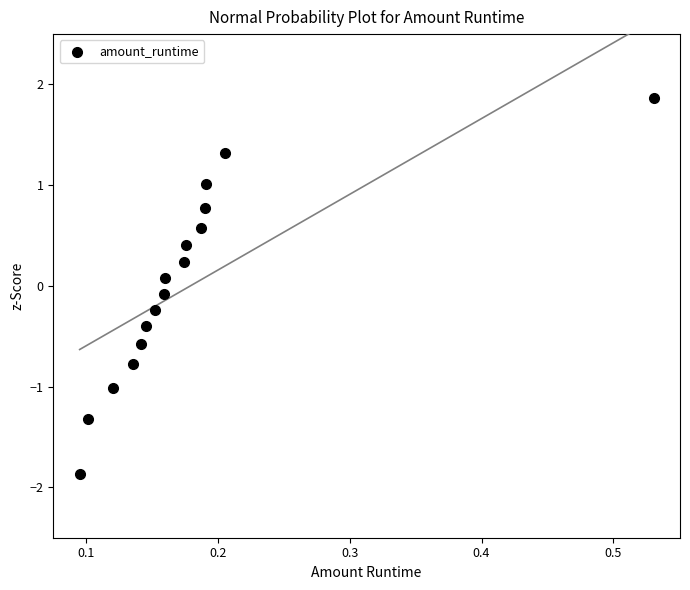

What is the range of Y values (max minus min)?

3.7